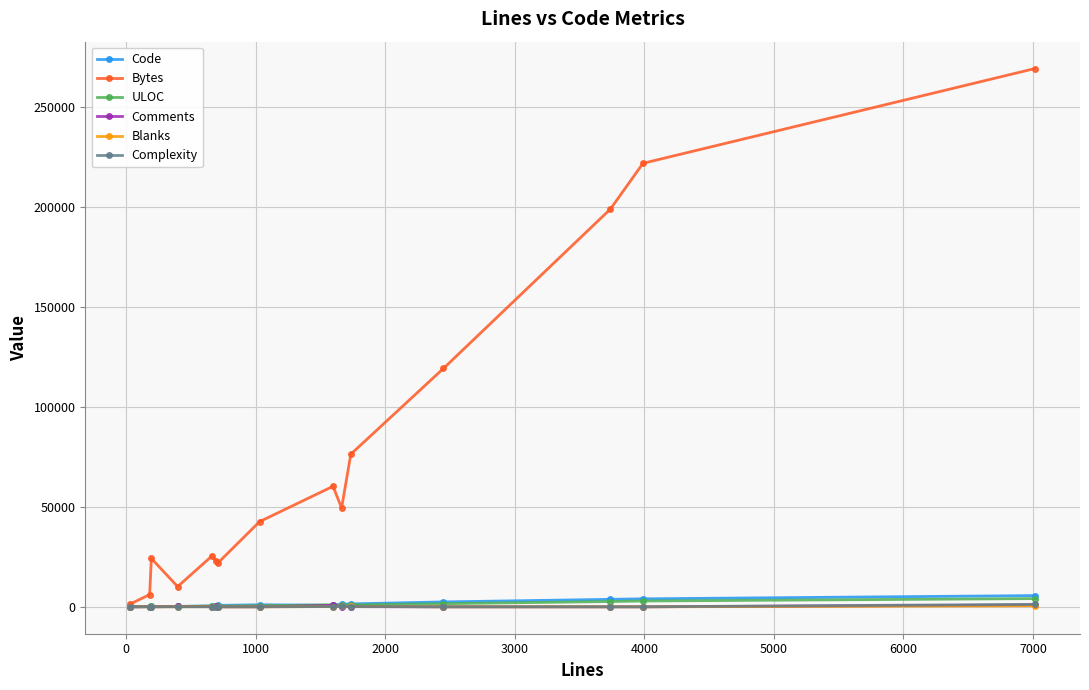

At how many categories does at least one series exceed 136725?

3